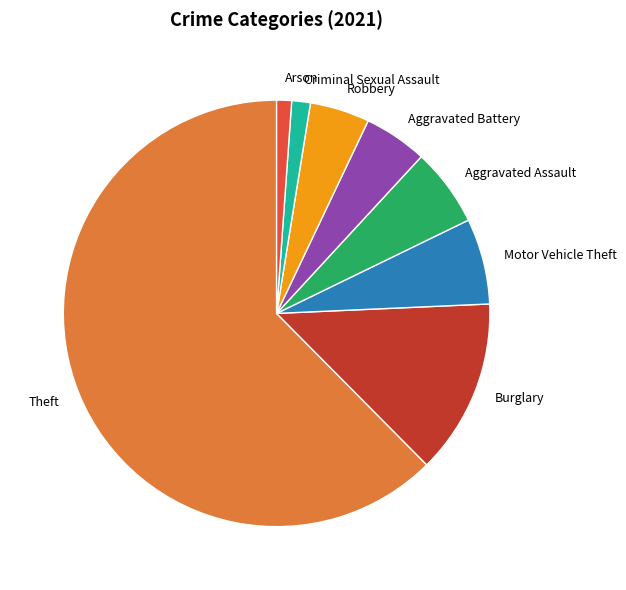

Approximately how many times larger is the value at Theft compared to Arson?

55.2